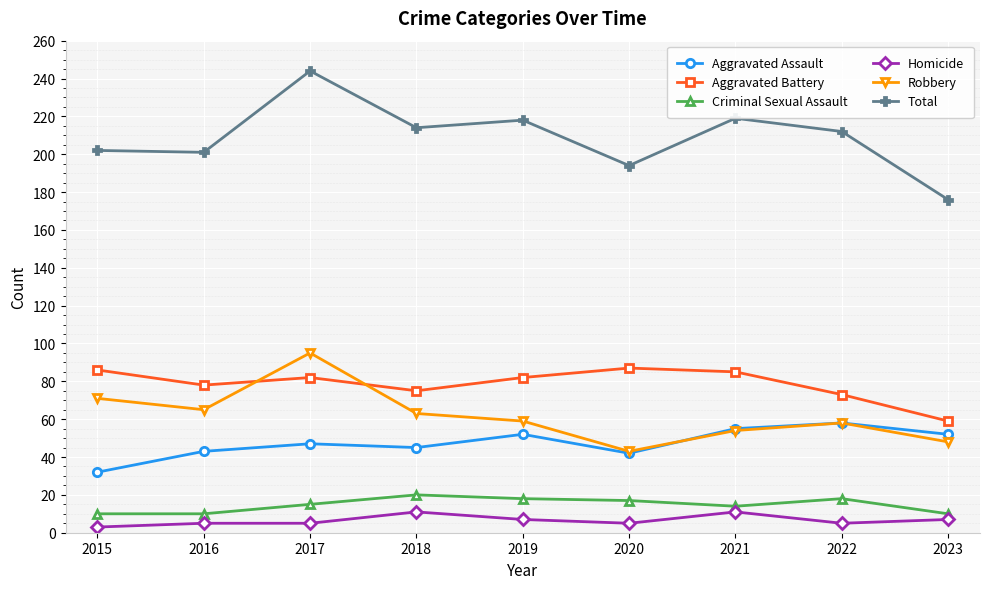

At which category is the sum across all series the highest?

2017